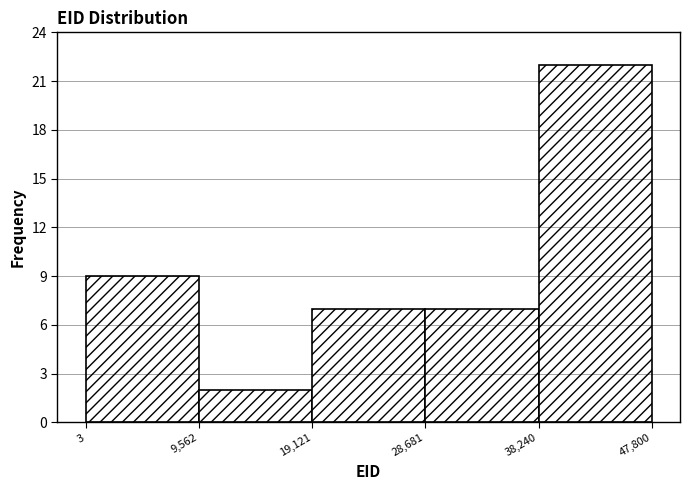

Reading left to right, transcribe this chart: for each bar, give the range it covers on the x-axis and its height. The values are not printed on the chart, so give them approximately, as read against the axis.

3 to 9,562: 9
9,562 to 19,121: 2
19,121 to 28,681: 7
28,681 to 38,240: 7
38,240 to 47,800: 22